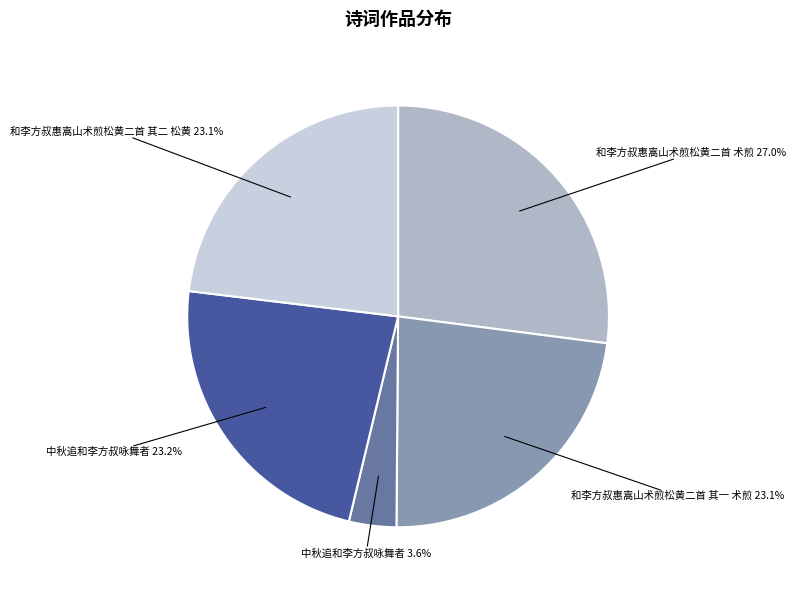

Is there a majority slice in this chart?

No